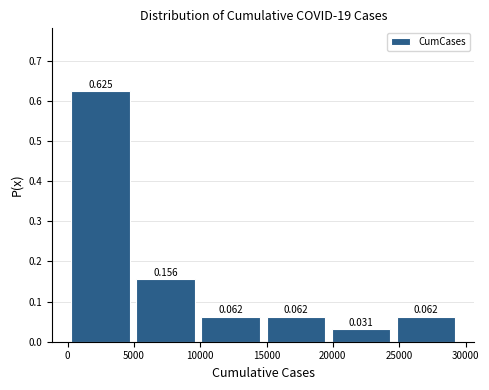

Which range on the x-axis has the tallest bar?

0 to 5000